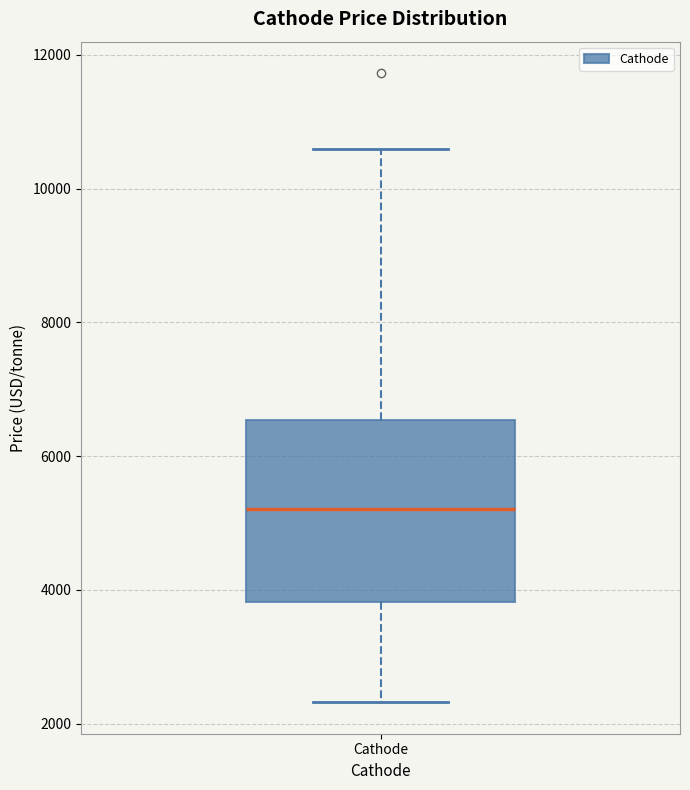

Transcribe this box plot: give where the median line is, the range the box spans, and where the two whiskers end, as read against the y-axis. The values are not printed on the chart, so give them approximately, as read against the axis.

median 5200, box 3800 to 6600, whiskers 2400 to 10600